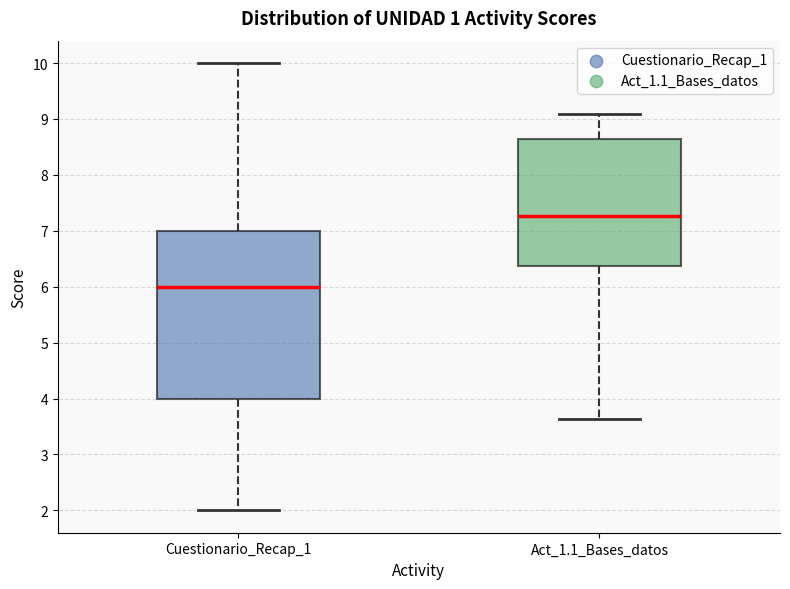

Which box has the highest median line?

Act_1.1_Bases_datos